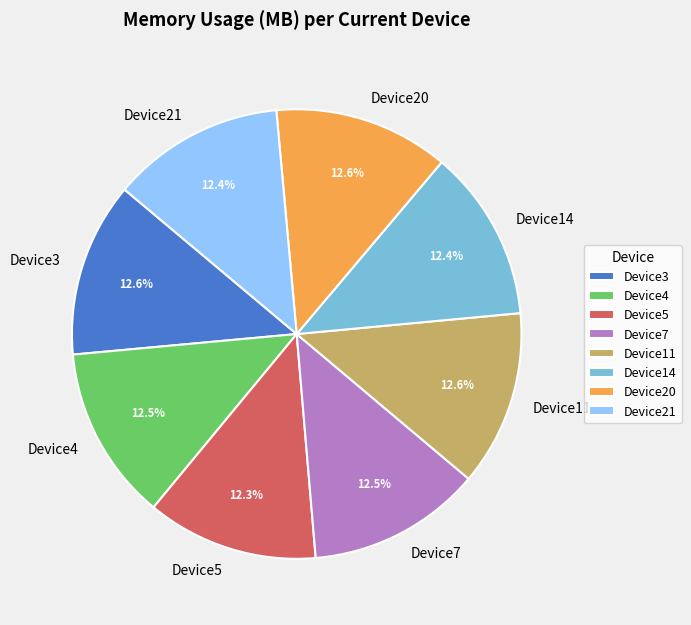

Is there a majority slice in this chart?

No